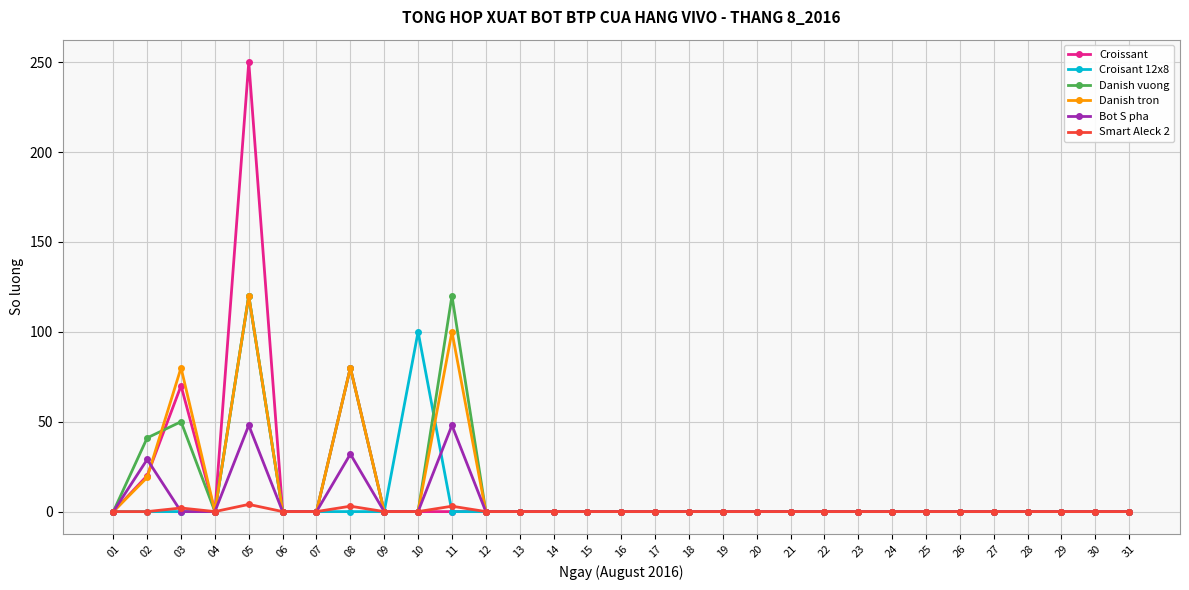

Which series has the widest spread of values?

Croissant